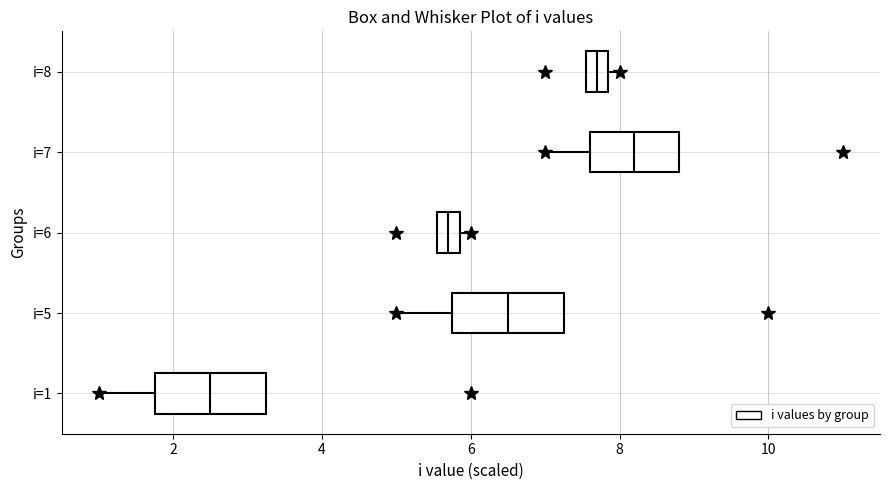

Which box has the furthest to the left median line?

i=1